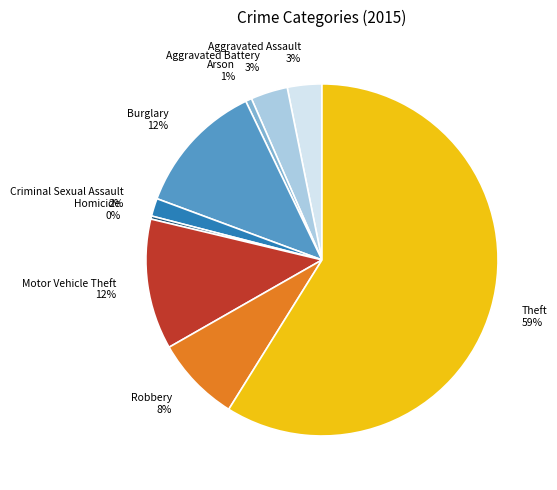

To the nearest percent, what is the difference between the largest and smallest slice percentages?

59%